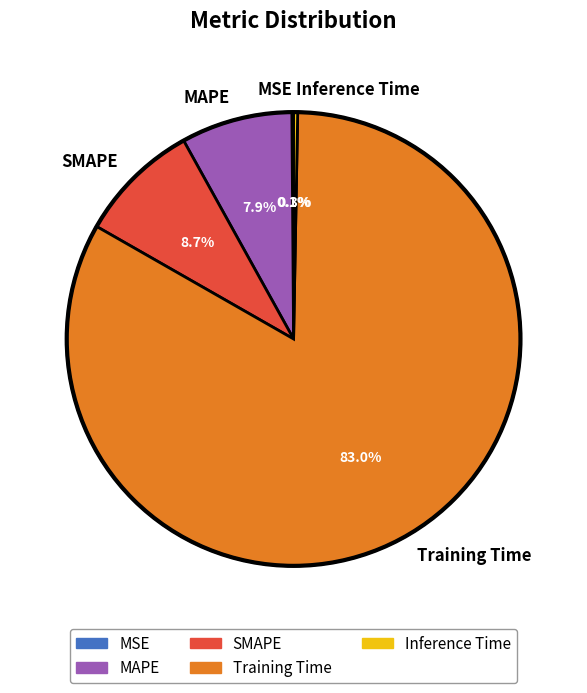

What is the total percentage of SMAPE and MAPE?

16.6%